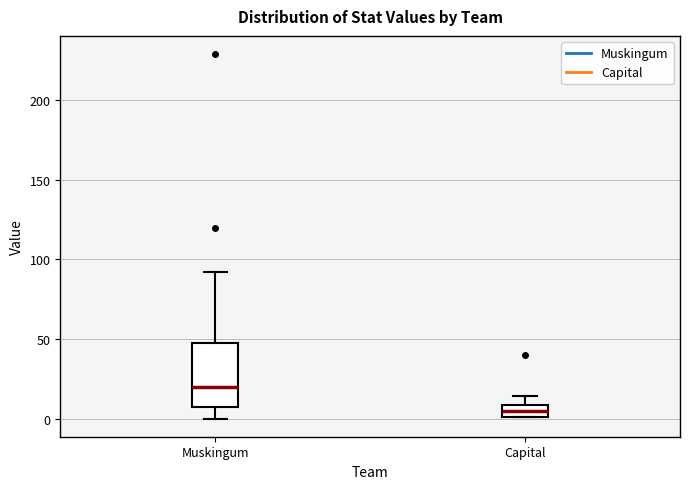

Reading left to right, read every box against the y-axis: the position of its median line, the range the box covers, and the ends of its whiskers. The values are not printed on the chart, so give them approximately, as read against the axis.

Muskingum: median 20, box 10 to 50, whiskers 0 to 90
Capital: median 5, box 0 to 10, whiskers 0 to 15